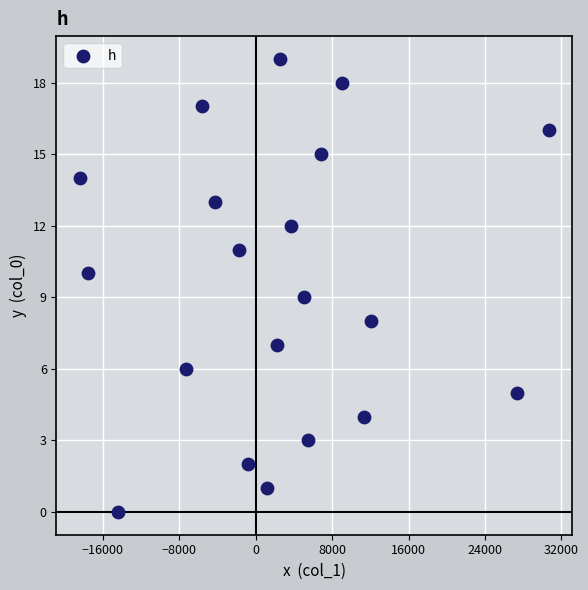

What is the range of Y values (max minus min)?

19